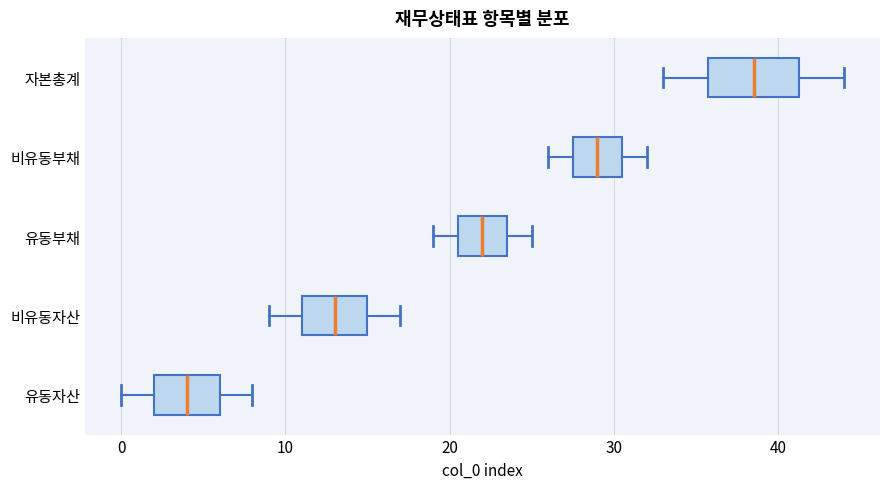

Reading bottom to top, transcribe this box plot: for each box, give where its median line is, the range the box spans, and where its two whiskers end, as read against the x-axis. The values are not printed on the chart, so give them approximately, as read against the axis.

유동자산: median 4, box 2 to 6, whiskers 0 to 8
비유동자산: median 13, box 11 to 15, whiskers 9 to 17
유동부채: median 22, box 21 to 24, whiskers 19 to 25
비유동부채: median 29, box 28 to 31, whiskers 26 to 32
자본총계: median 39, box 36 to 41, whiskers 33 to 44